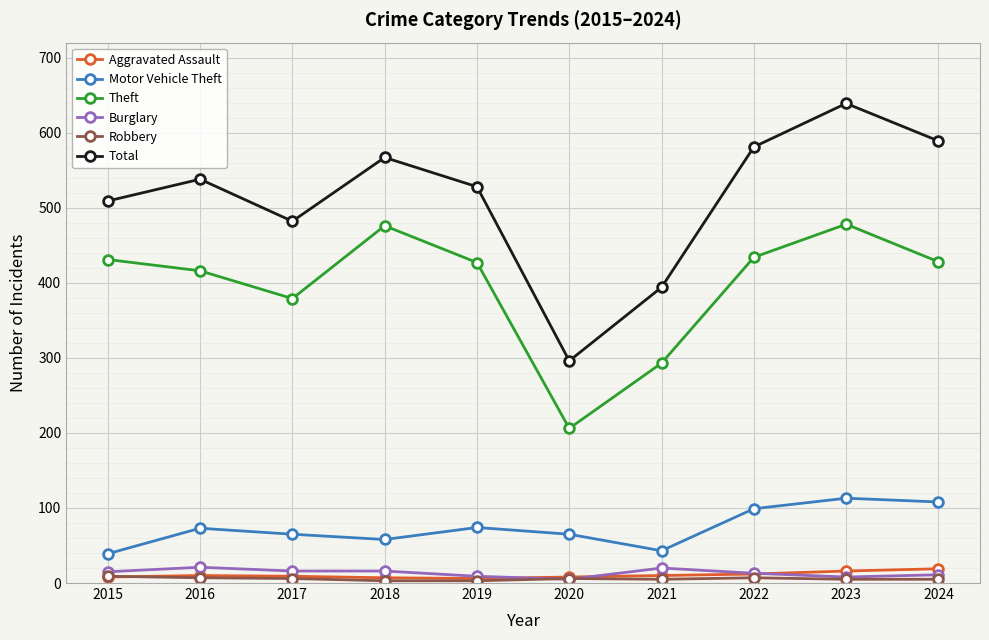

True or false: Theft has more than 2 interior local peaks.

False